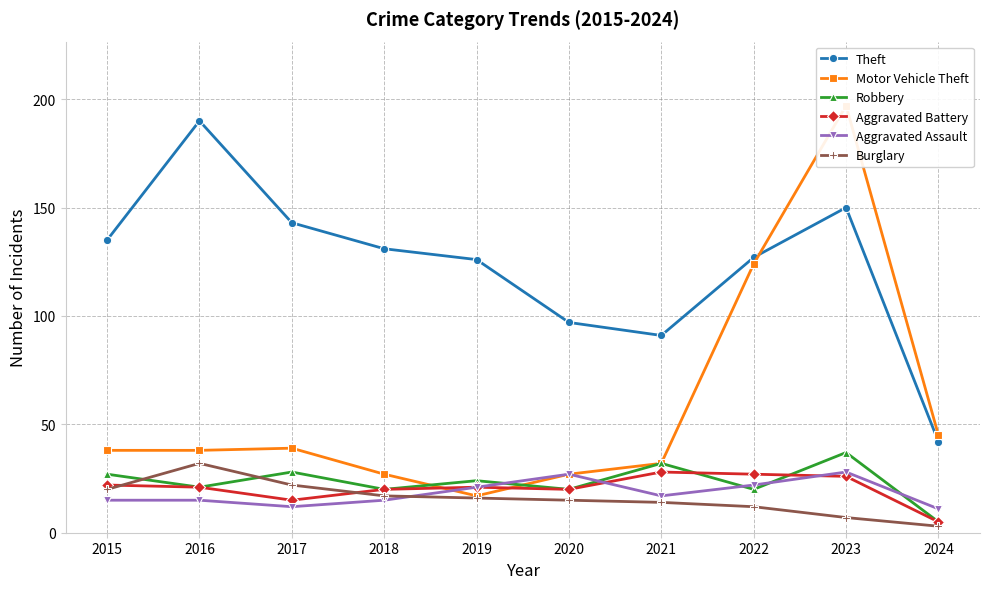

Is the value of Theft at 2020 greater than the value of Motor Vehicle Theft at 2018?

Yes